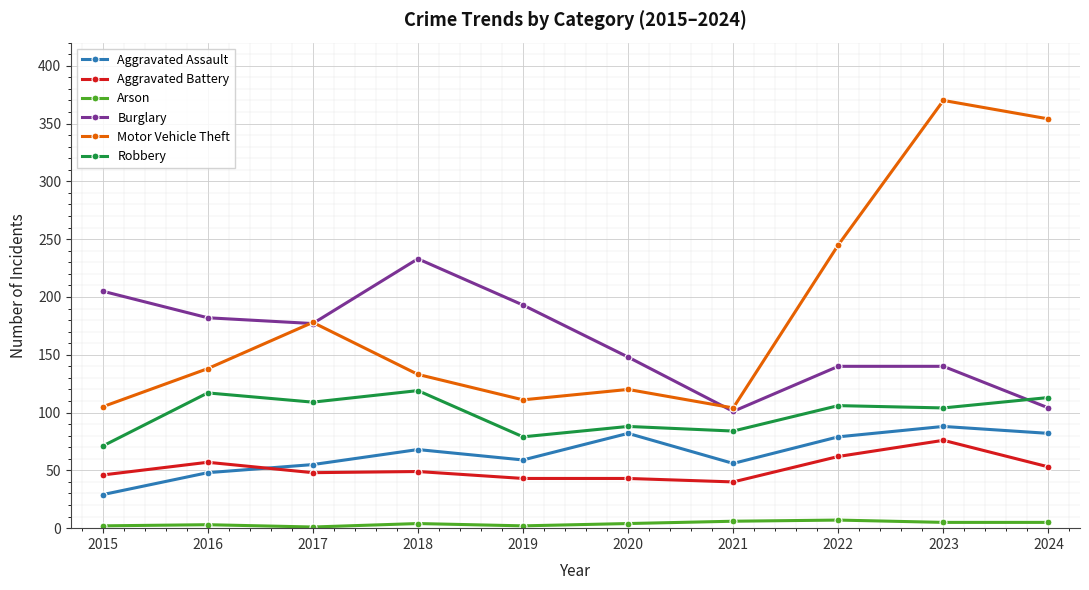

True or false: Aggravated Assault has more than 2 points higher than both neighbors.

True